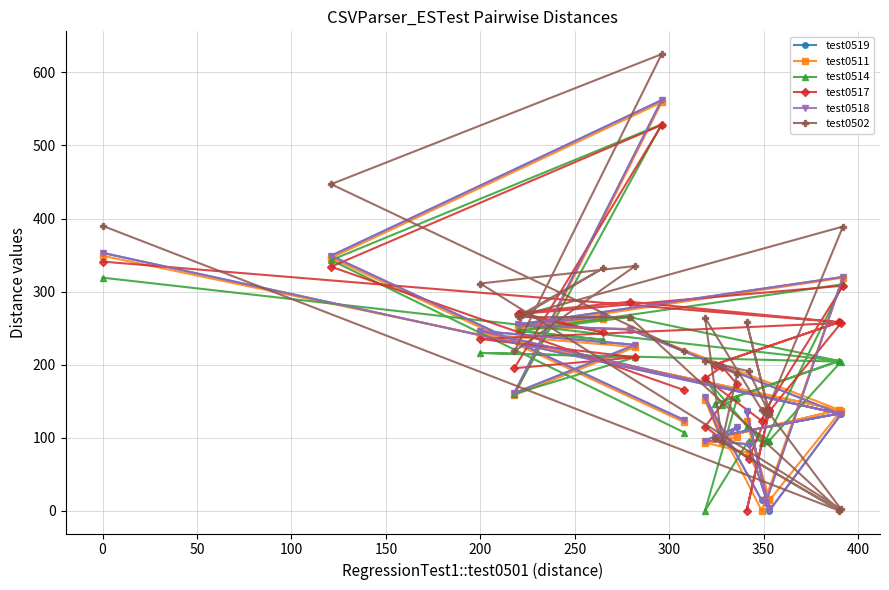

What is the difference between the second highest and second lowest values in the test0502 series?

446